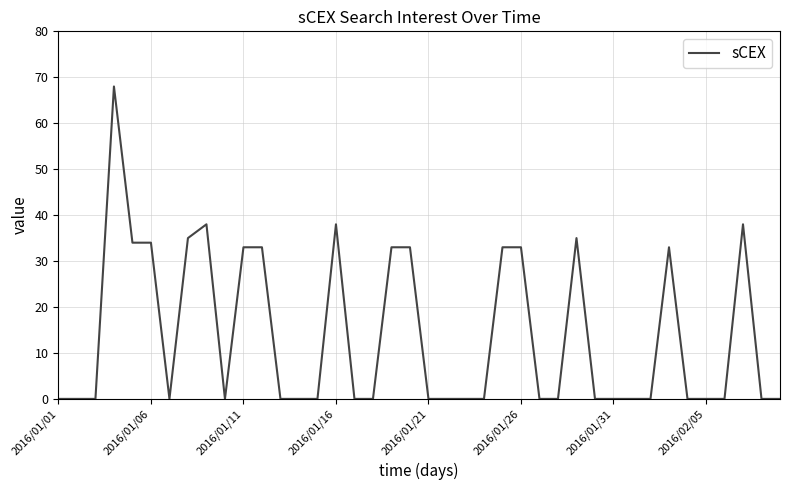

True or false: there are more than 2 points higher than both neighbors.

True